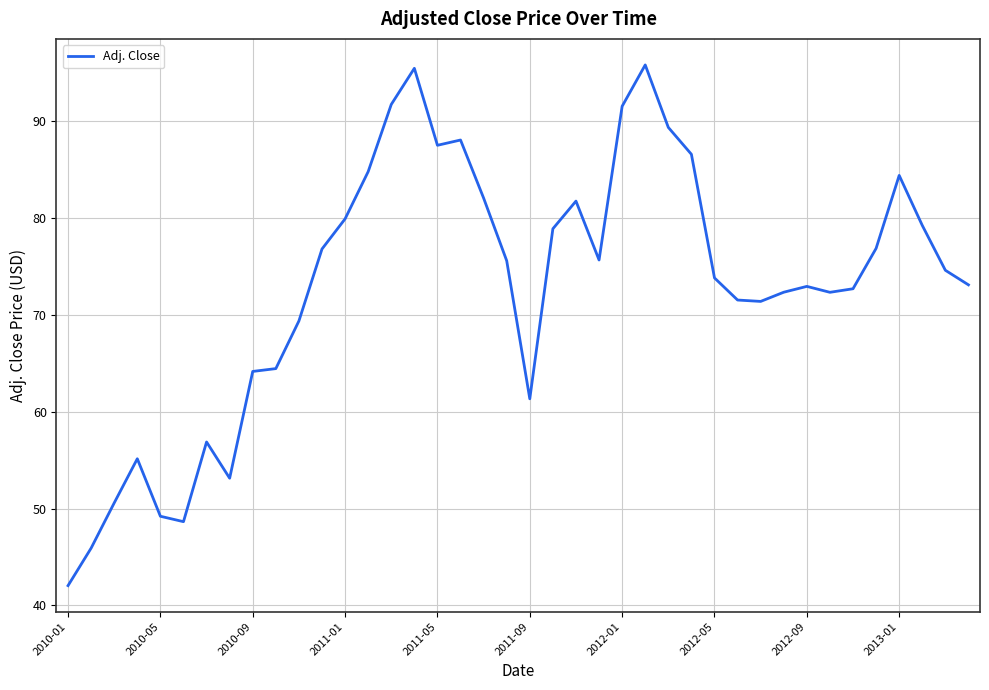

What is the smallest value displayed?

42.0